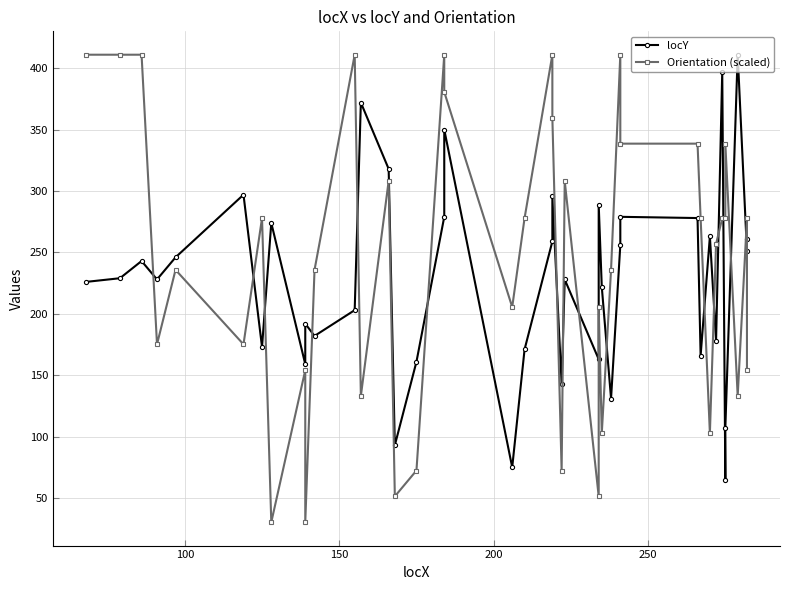

What is the value of the Orientation (scaled) point at the 16th from the left?

72.4